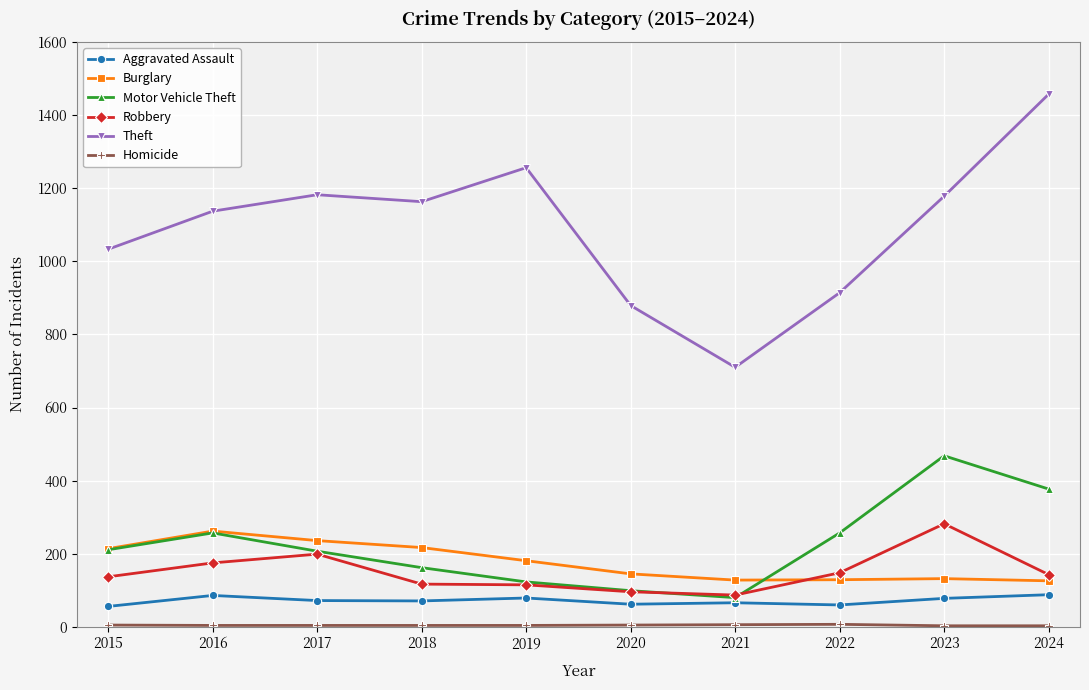

True or false: Burglary and Robbery intersect in this chart.

True